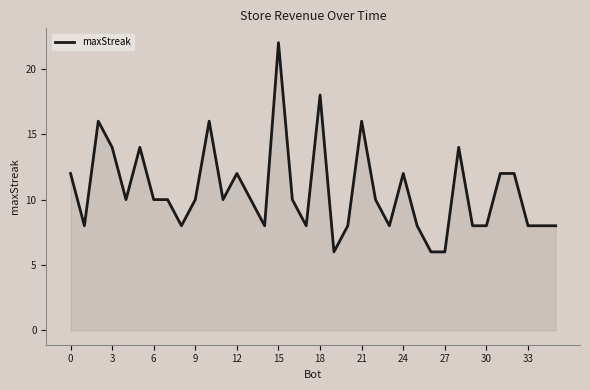

What is the difference between the maximum and minimum values?

16